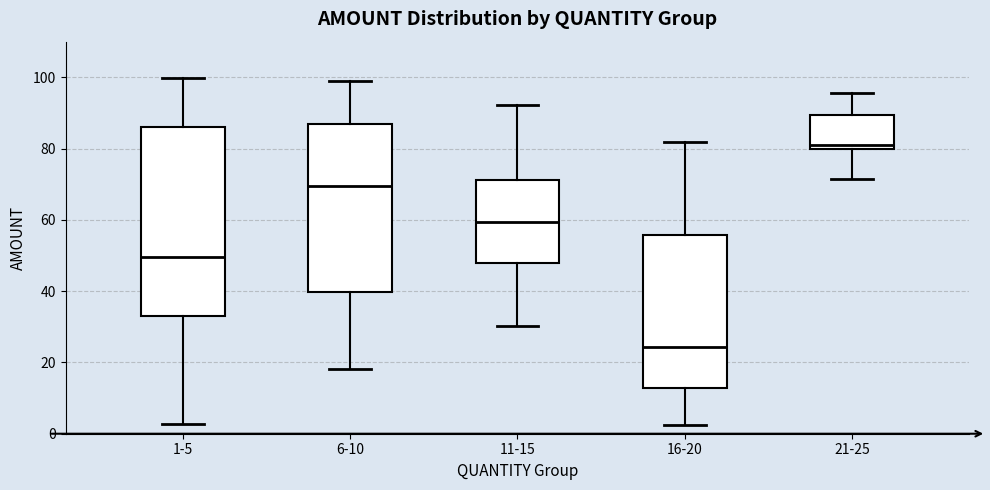

Reading left to right, read every box against the y-axis: the position of its median line, the range the box covers, and the ends of its whiskers. The values are not printed on the chart, so give them approximately, as read against the axis.

1-5: median 50, box 32 to 86, whiskers 2 to 100
6-10: median 70, box 40 to 88, whiskers 18 to 98
11-15: median 60, box 48 to 72, whiskers 30 to 92
16-20: median 24, box 12 to 56, whiskers 2 to 82
21-25: median 80 (just above the box's lower edge), box 80 to 90, whiskers 72 to 96